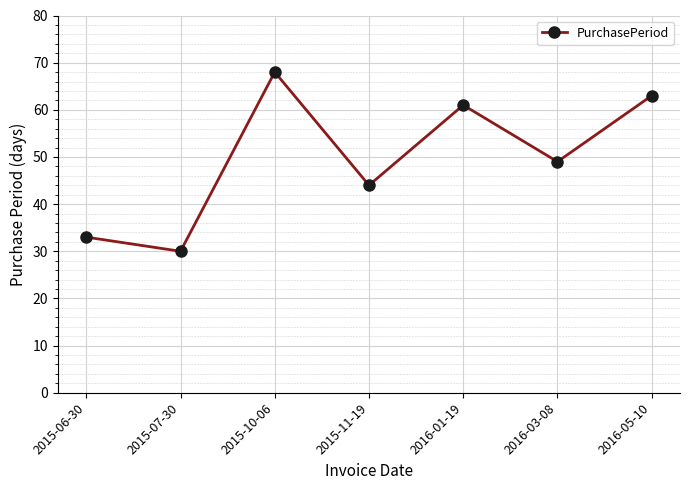

Count the number of categories in the chart.

7